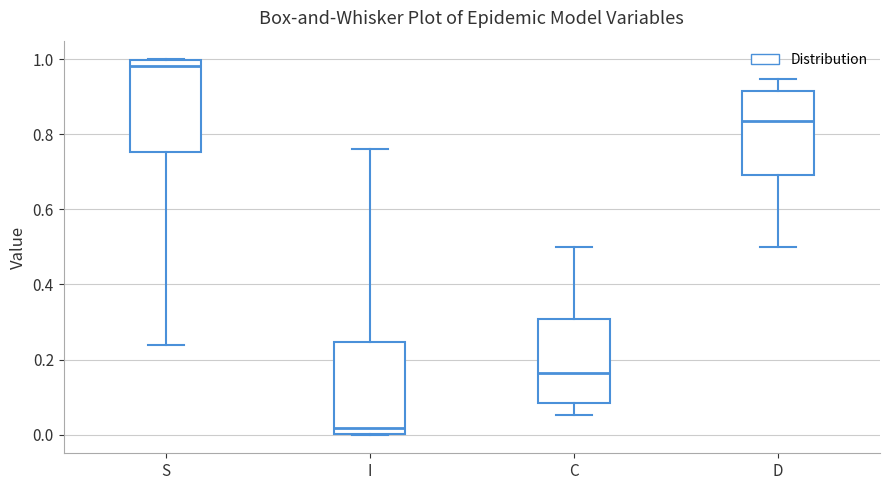

Where does the lower whisker of the box for D end on the y-axis? The values are not printed on the chart, so give them approximately, as read against the axis.

0.50